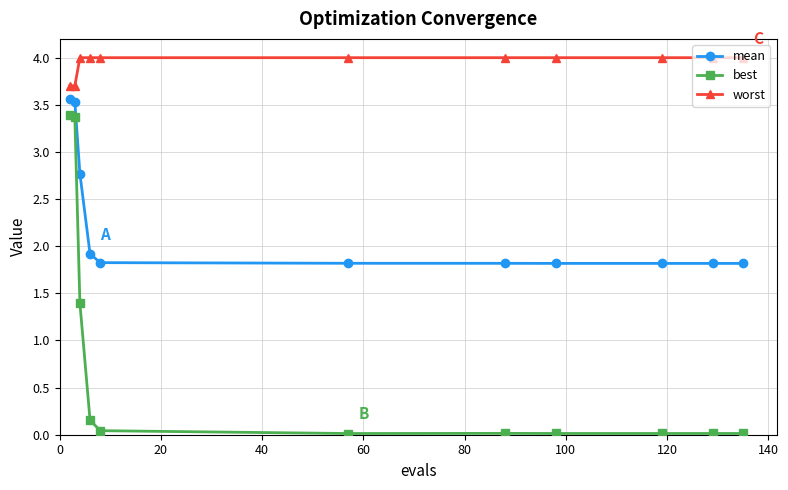

True or false: best has more than 0 points higher than both neighbors.

True